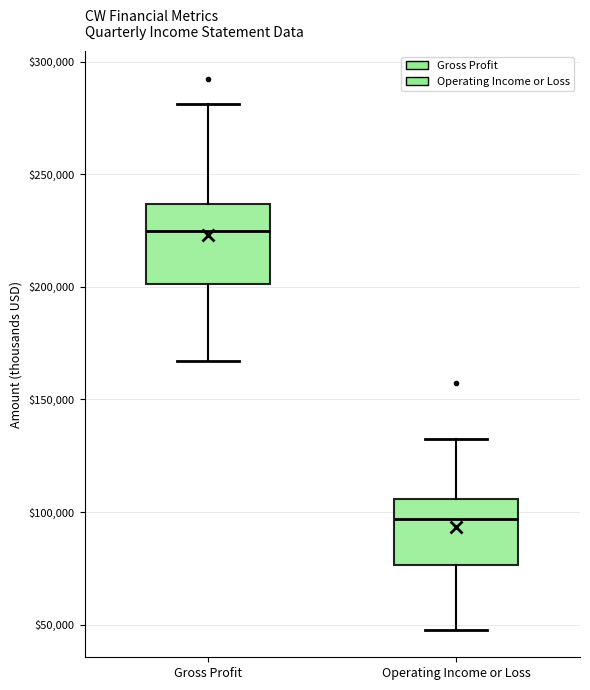

Comparing the boxes themselves (not the whiskers), which one is the tallest?

Gross Profit